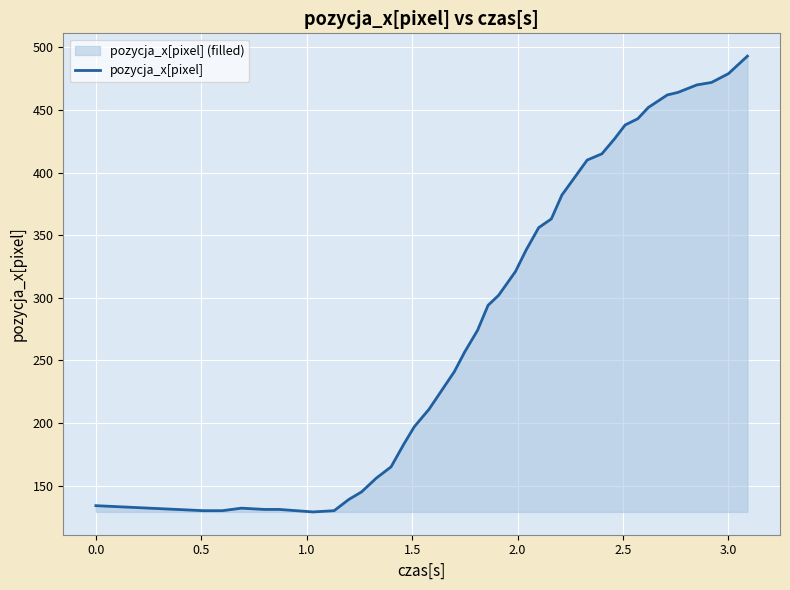

How many lines are shown in the chart?

1